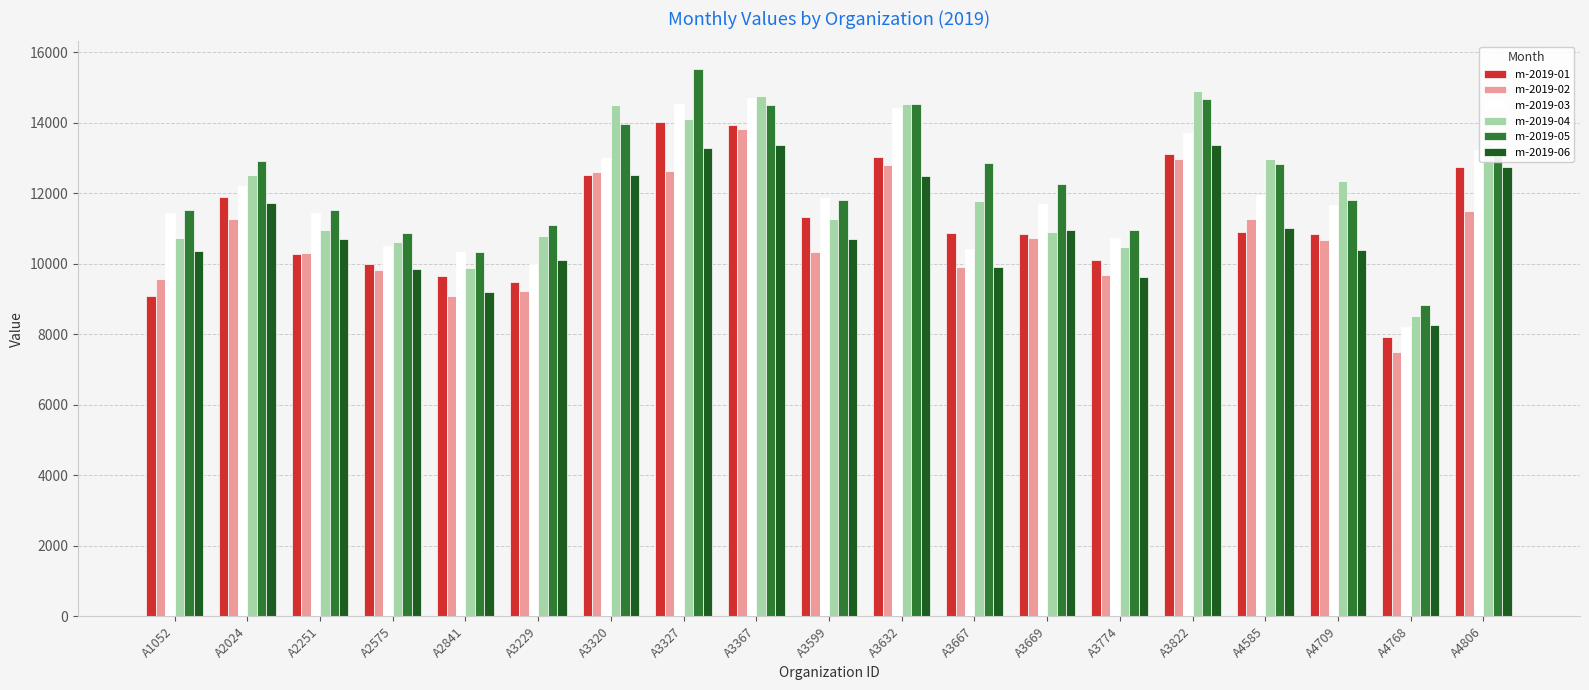

What are all the series names shown in the legend?

m-2019-01, m-2019-02, m-2019-03, m-2019-04, m-2019-05, m-2019-06